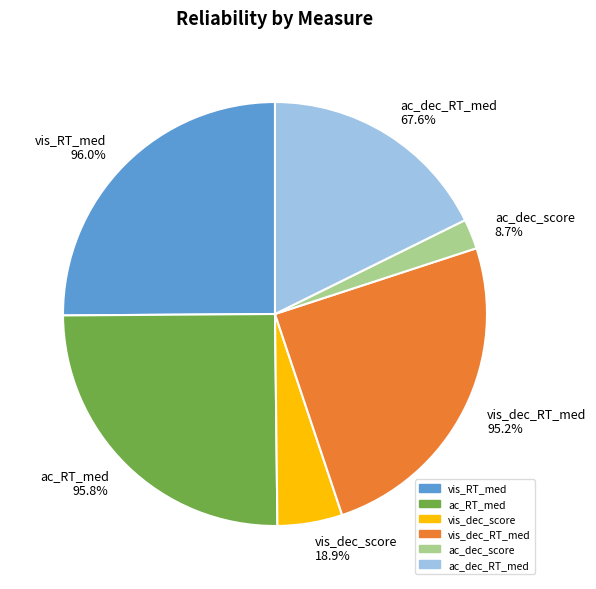

Which slice is the smallest?

ac_dec_score